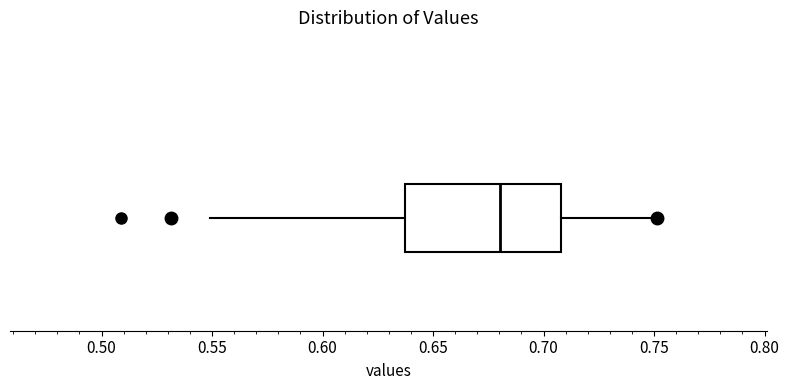

Where does the right whisker of the box end on the x-axis? The values are not printed on the chart, so give them approximately, as read against the axis.

0.750